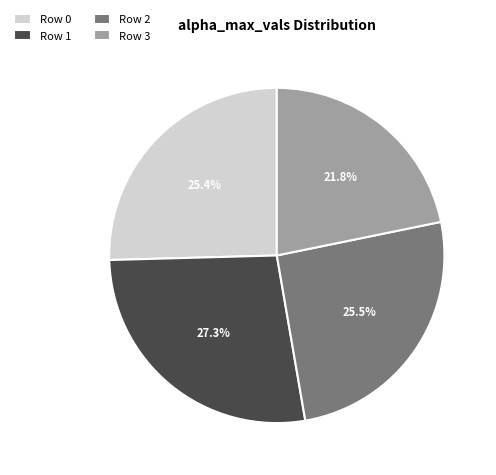

Which category has the biggest portion of the pie?

Row 1